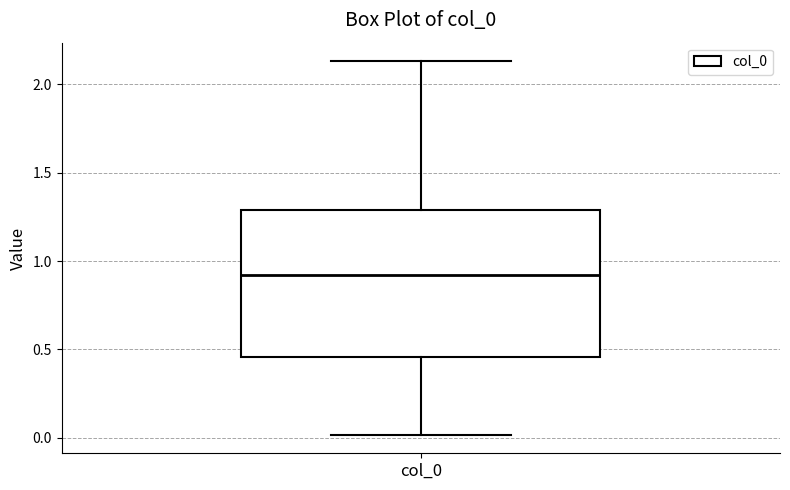

Transcribe this box plot: give where the median line is, the range the box spans, and where the two whiskers end, as read against the y-axis. The values are not printed on the chart, so give them approximately, as read against the axis.

median 0.90, box 0.45 to 1.30, whiskers 0.00 to 2.15